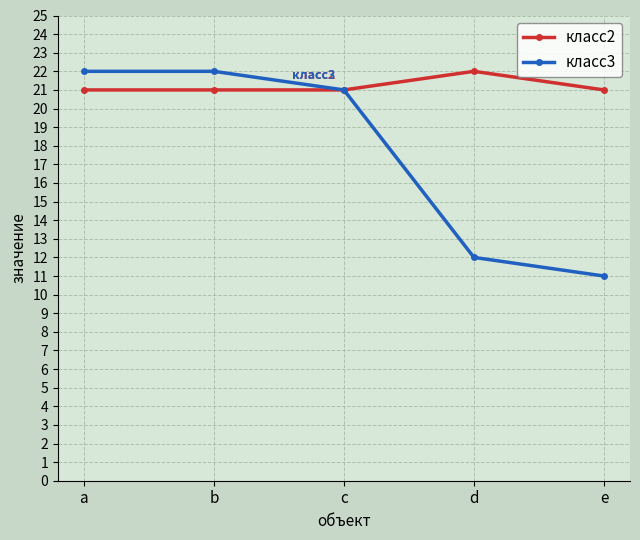

Reading left to right, what are all the values shown in this chart?

класс2: a=21	b=21	c=21	d=22	e=21
класс3: a=22	b=22	c=21	d=12	e=11